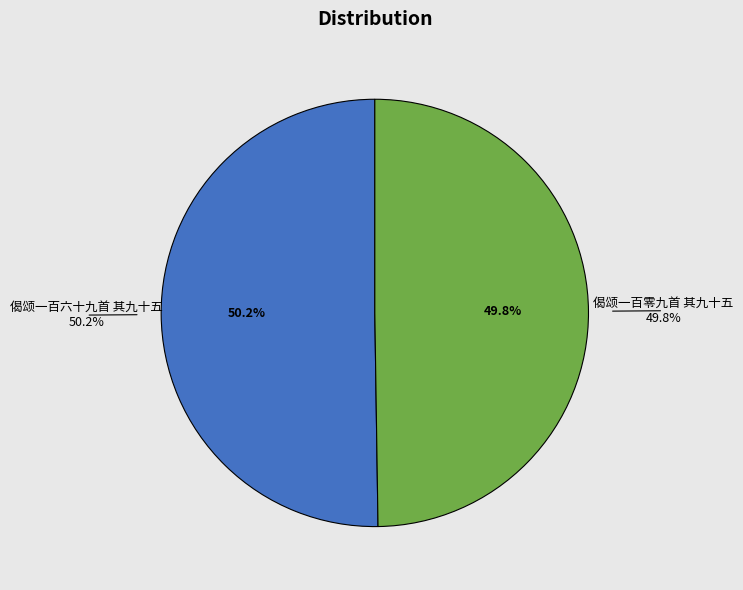

True or false: 偈颂一百零九首 其九十五 accounts for 57% of the total.

False